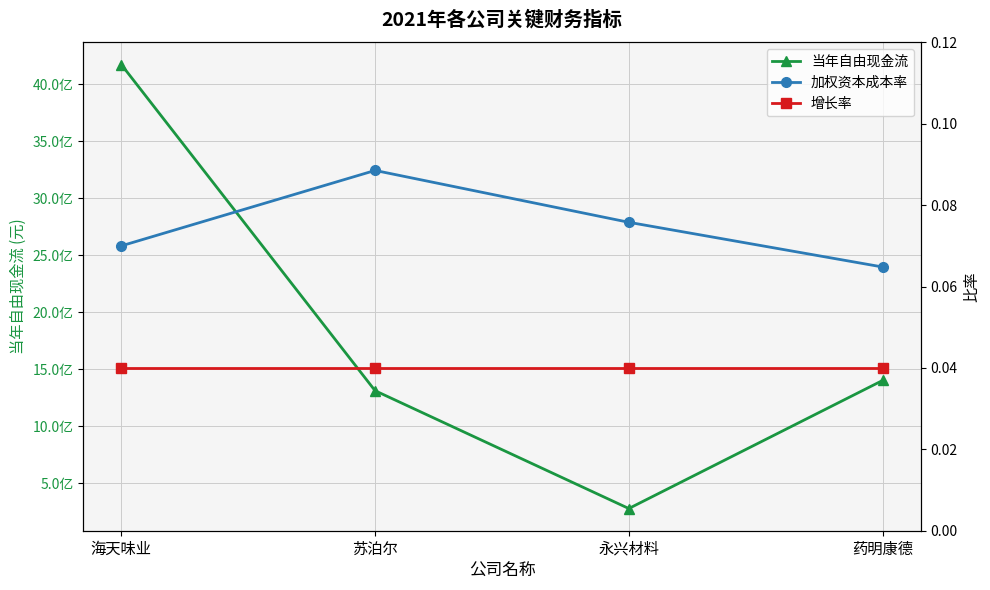

Which series has the largest range (max minus min)?

当年自由现金流